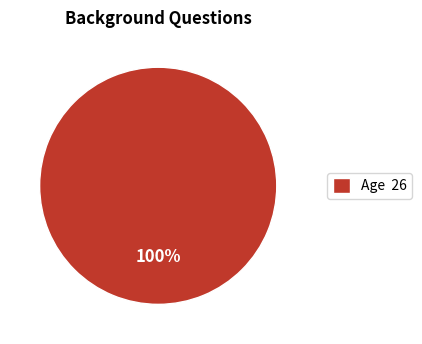

Rank the categories by value from highest to lowest.

Age 26